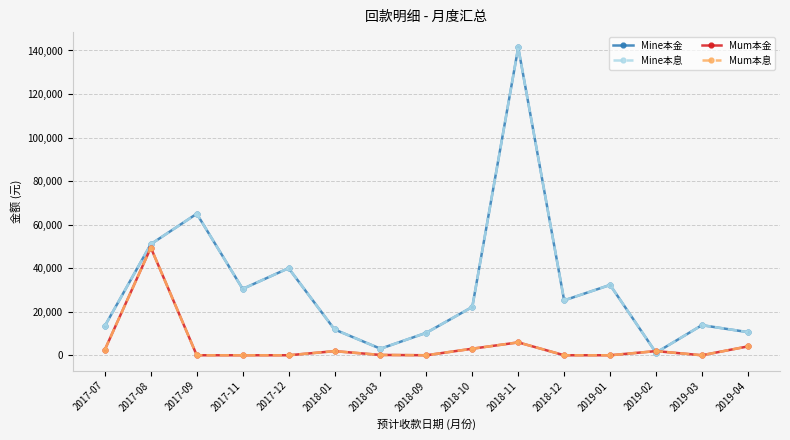

Is this an area chart (filled region under the line)?

No